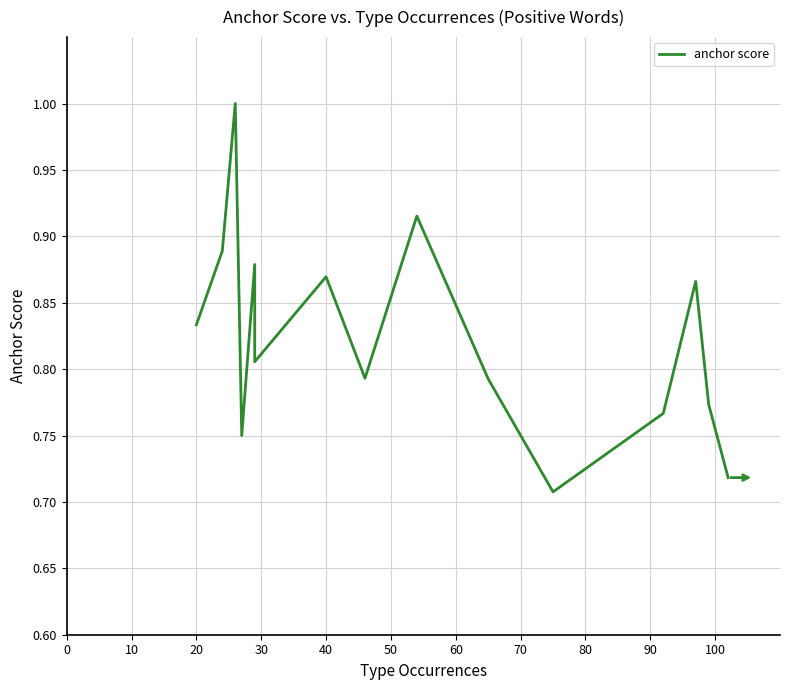

True or false: the data shows 1.3 at 50.

False